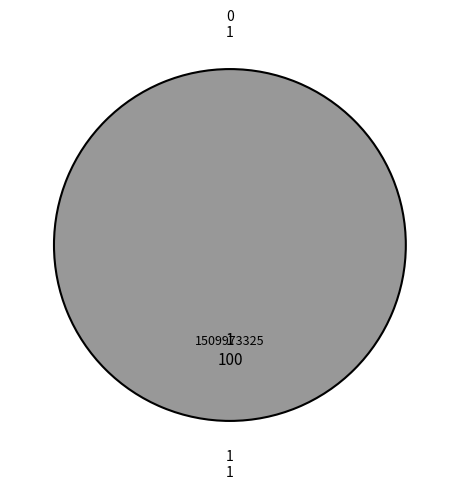

Is there a majority slice in this chart?

Yes